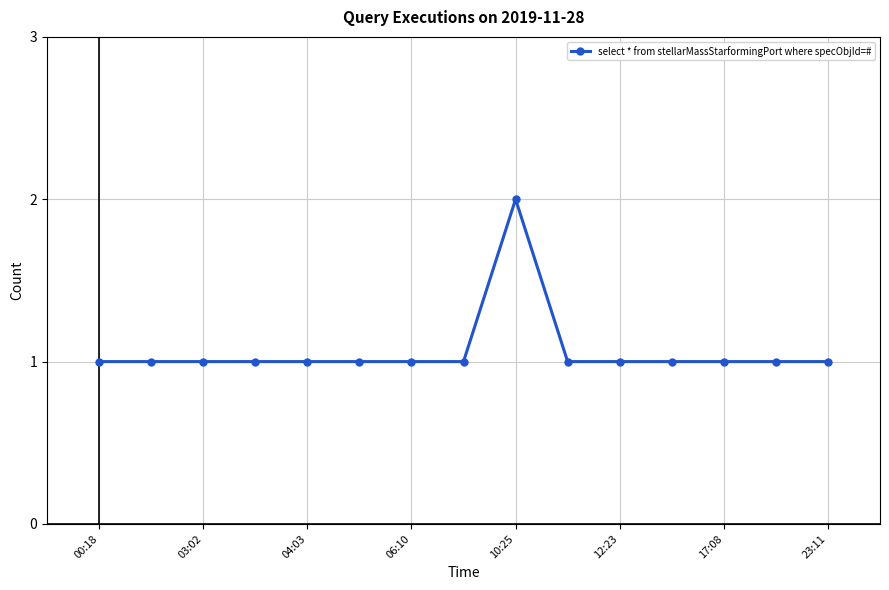

What is the value of the 5th point from the left?

1